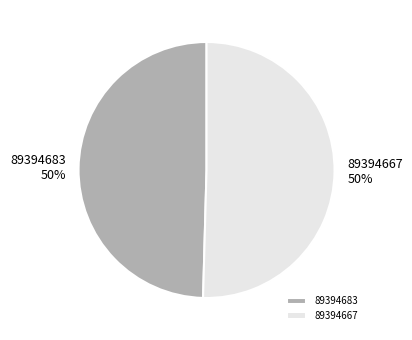

Which slice represents more than half of the pie?

89394667